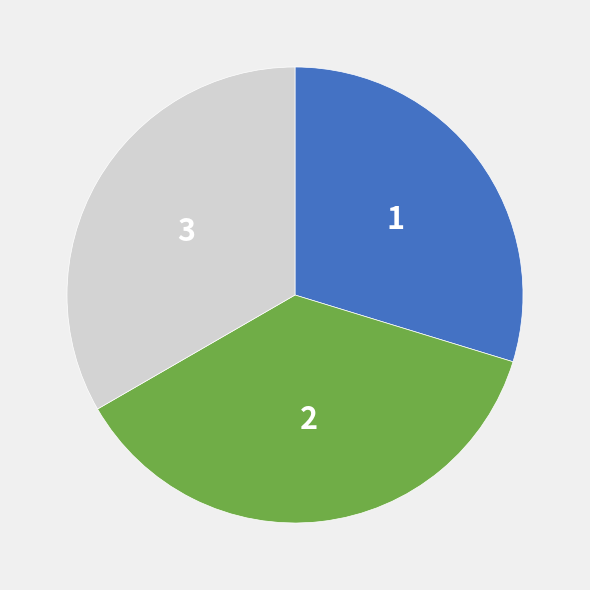

Is there a majority slice in this chart?

No